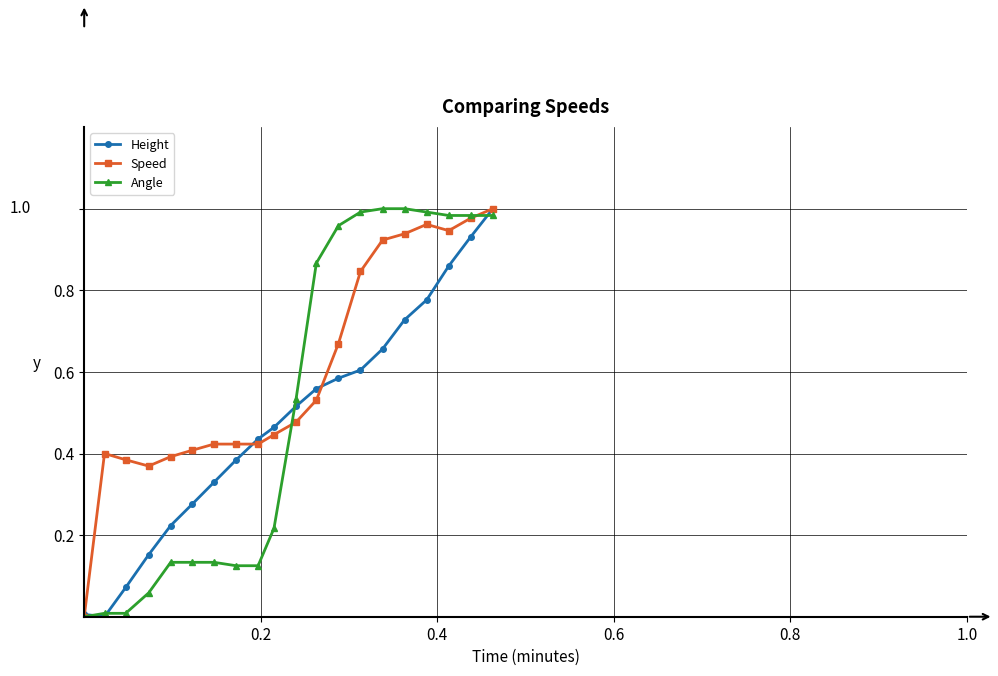

Which series has the largest total across all categories?

Speed